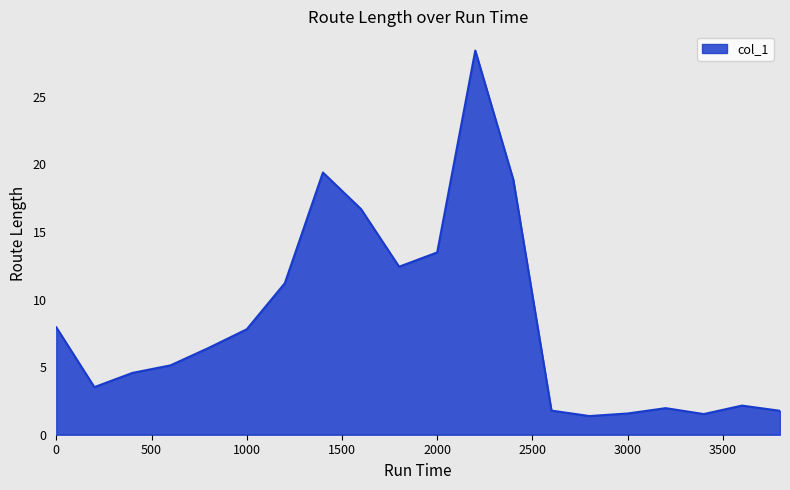

What is the minimum value shown in the chart?

1.4